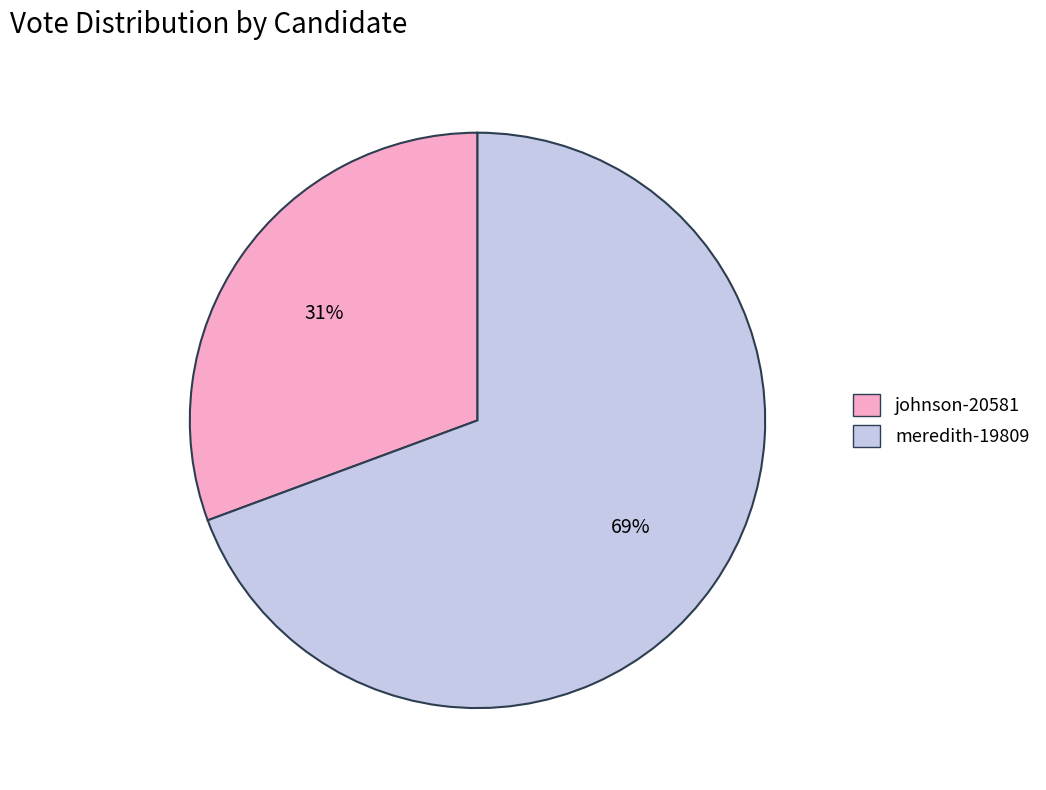

To the nearest percent, what portion does johnson-20581 represent?

31%